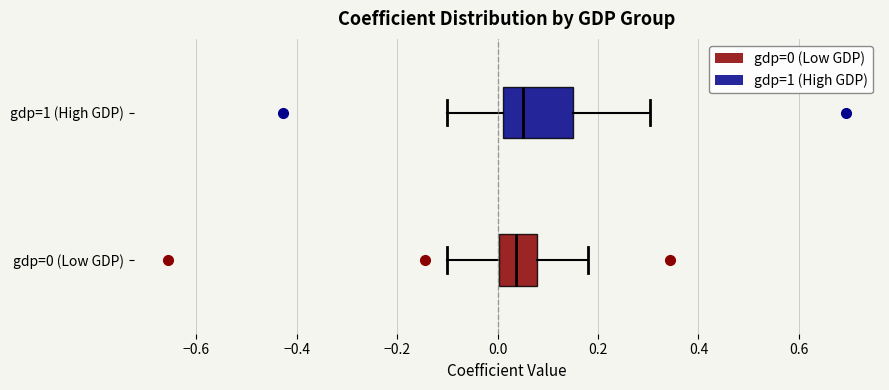

Reading bottom to top, read every box against the x-axis: the position of its median line, the range the box covers, and the ends of its whiskers. The values are not printed on the chart, so give them approximately, as read against the axis.

gdp=0 (Low GDP): median 0.04, box 0.00 to 0.08, whiskers -0.10 to 0.18
gdp=1 (High GDP): median 0.06, box 0.02 to 0.16, whiskers -0.10 to 0.30